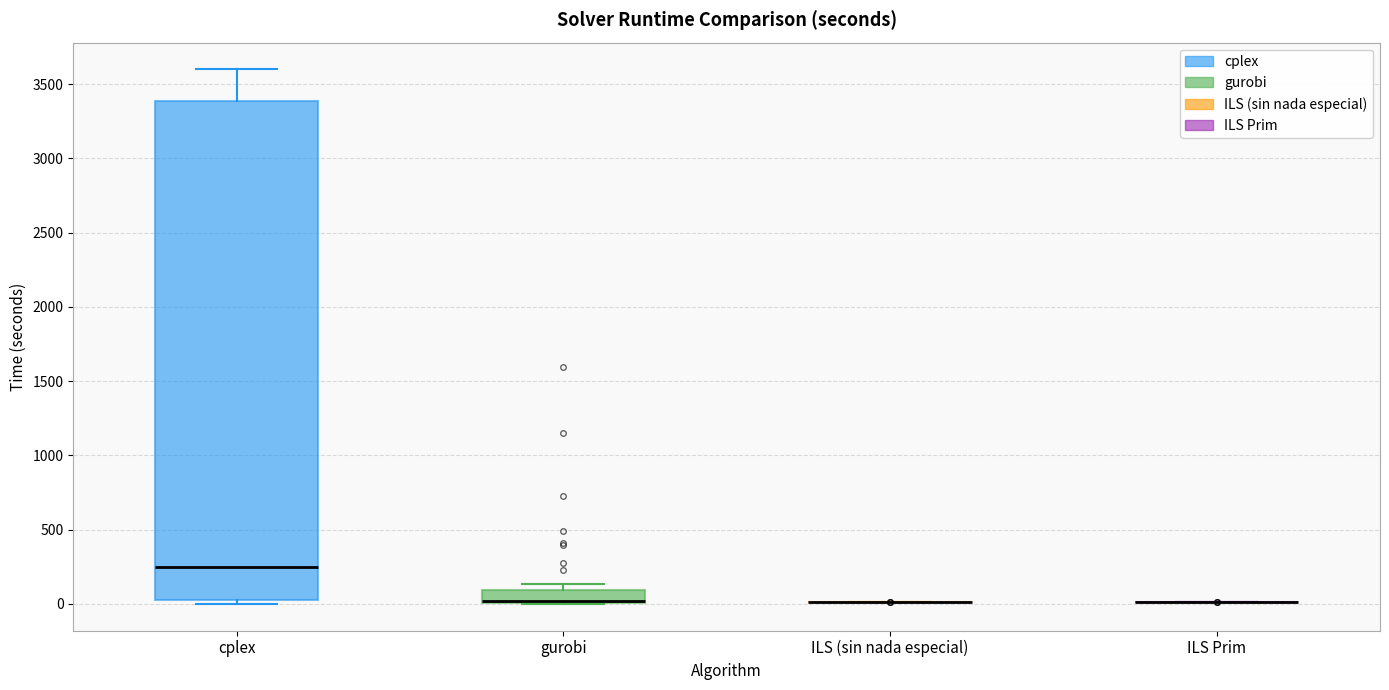

Where is the upper edge of the box for cplex on the y-axis? The values are not printed on the chart, so give them approximately, as read against the axis.

3400